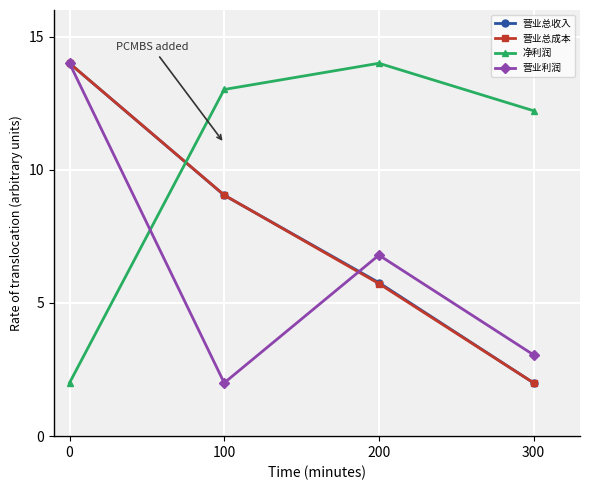

Where does the 净利润 series first go above 13?

100